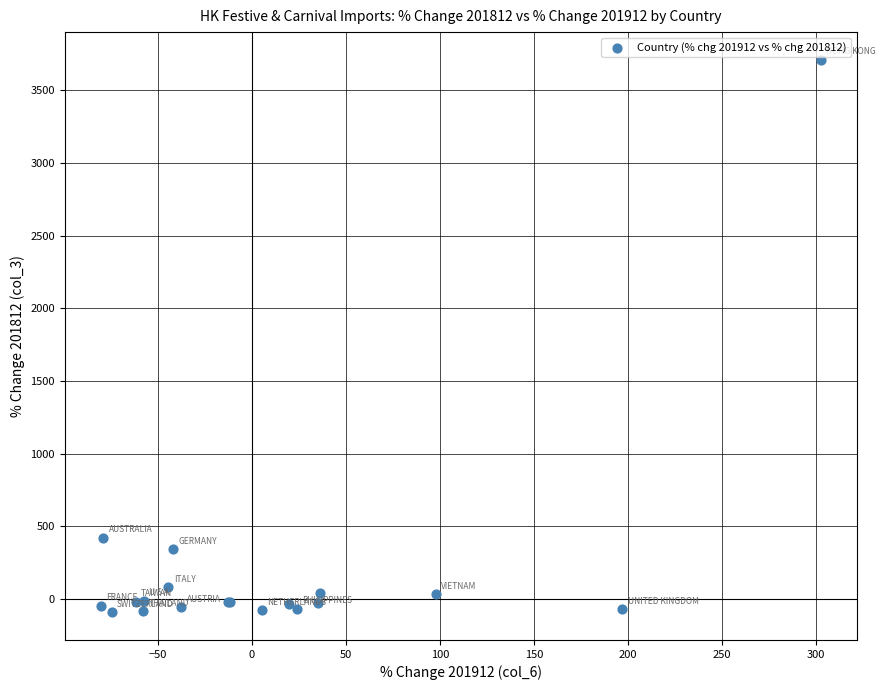

What Y value in the scatter plot is closest to 1809?

422.1